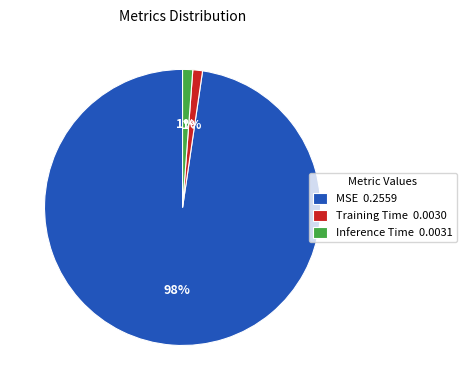

Do Training Time and Inference Time together represent more than half of the pie?

No